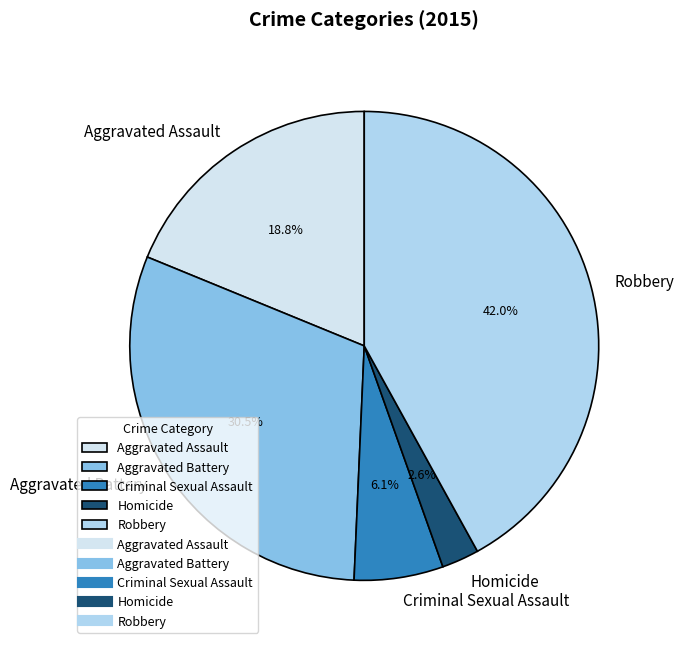

To the nearest percent, what is the difference between the Aggravated Assault and Criminal Sexual Assault slice percentages?

13%